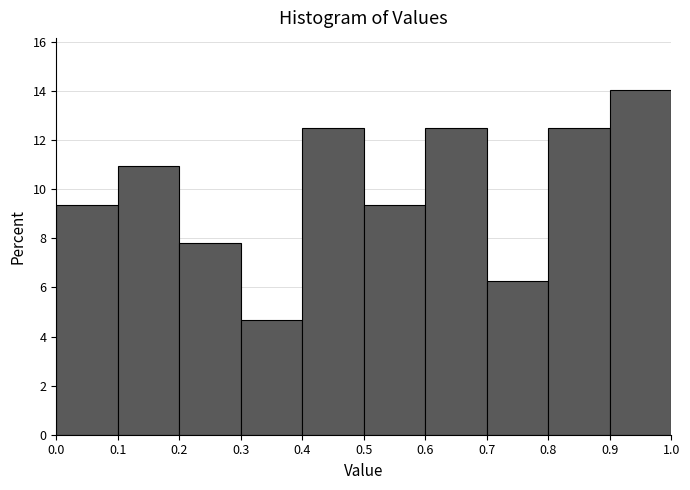

Reading left to right, list every bar in this chart as the range it spans on the x-axis followed by its height. The values are not printed on the chart, so give them approximately, as read against the axis.

0.0 to 0.1: 9.4
0.1 to 0.2: 11.0
0.2 to 0.3: 7.8
0.3 to 0.4: 4.6
0.4 to 0.5: 12.6
0.5 to 0.6: 9.4
0.6 to 0.7: 12.6
0.7 to 0.8: 6.2
0.8 to 0.9: 12.6
0.9 to 1.0: 14.0